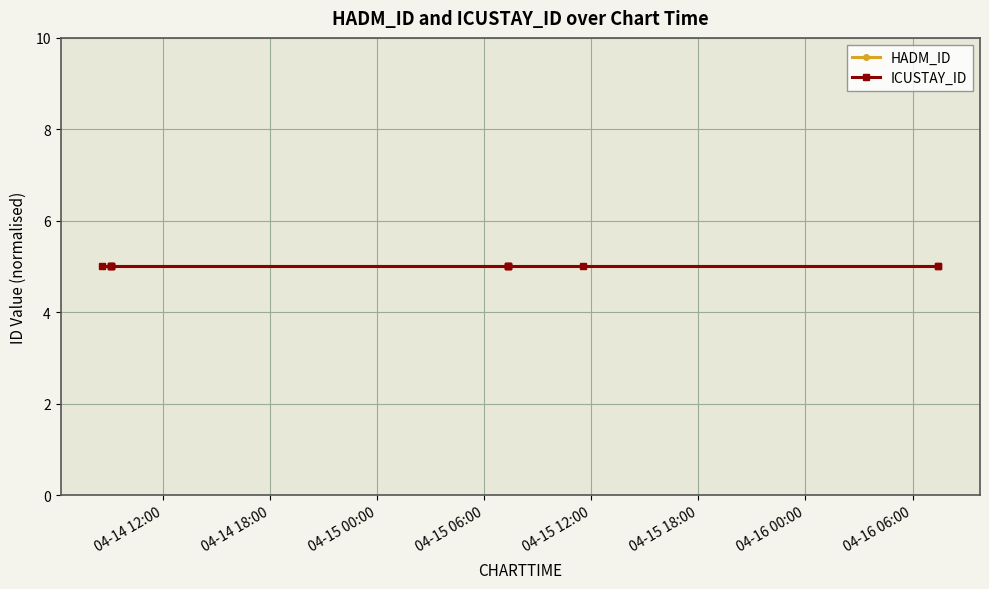

True or false: HADM_ID and ICUSTAY_ID cross at least once.

False